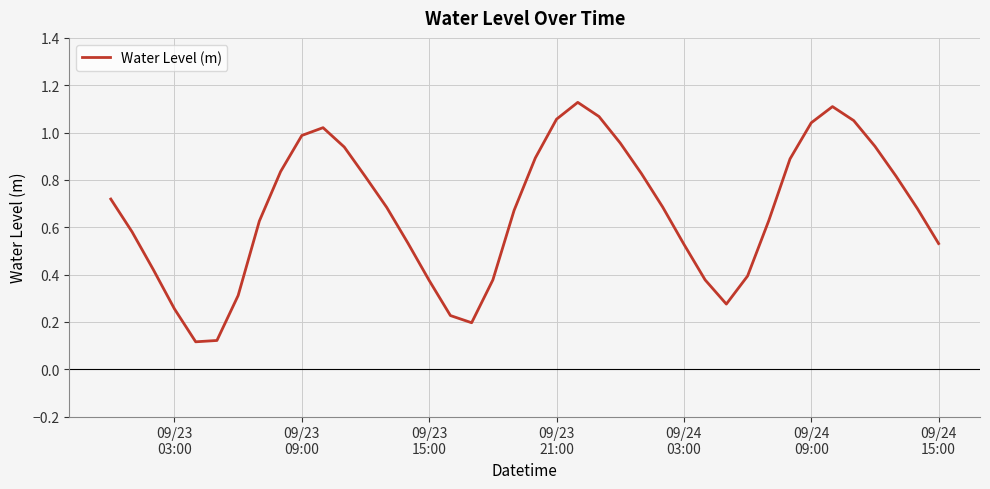

Does the chart display data point markers on the line(s)?

No